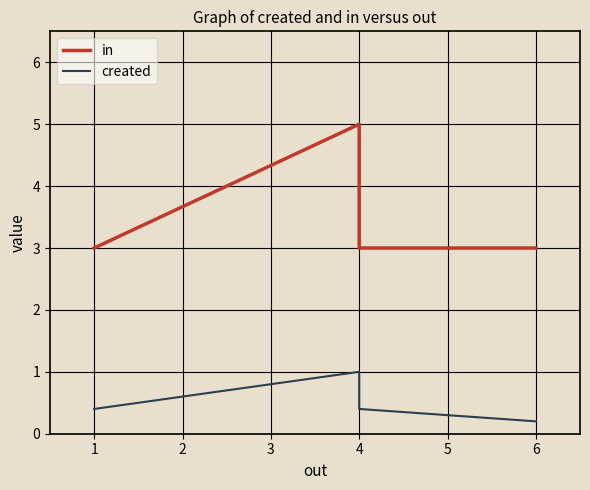

Reading left to right, extract all data points from this chart.

in: 3.0	5.0	3.0	3.0
created: 0.4	1.0	0.4	0.2